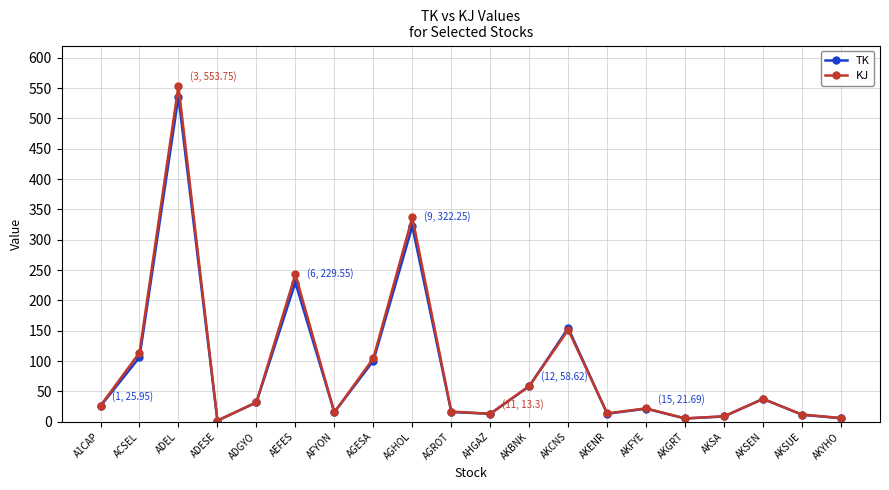

What is the sum of all TK values?

1717.7